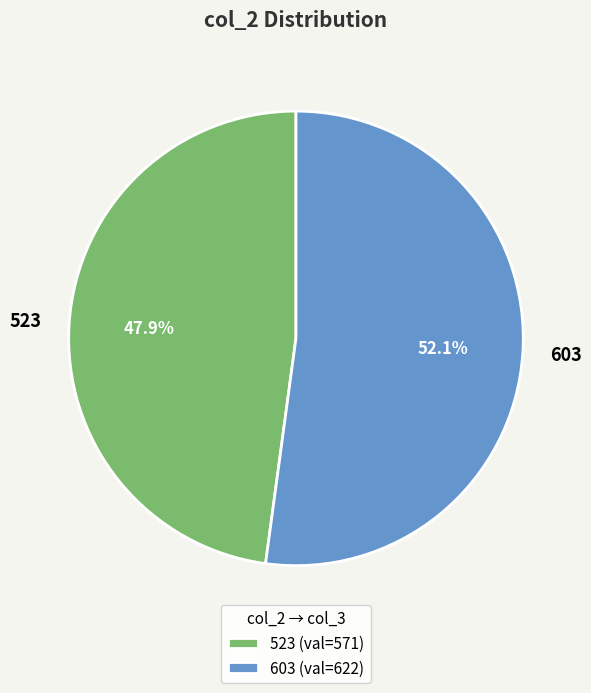

Which category has the smallest portion of the pie?

523